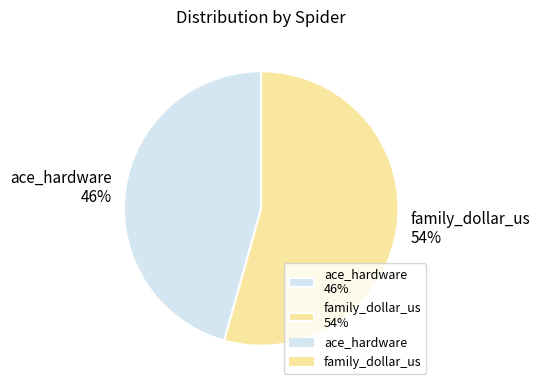

Combined, do ace_hardware and family_dollar_us account for over 50%?

Yes